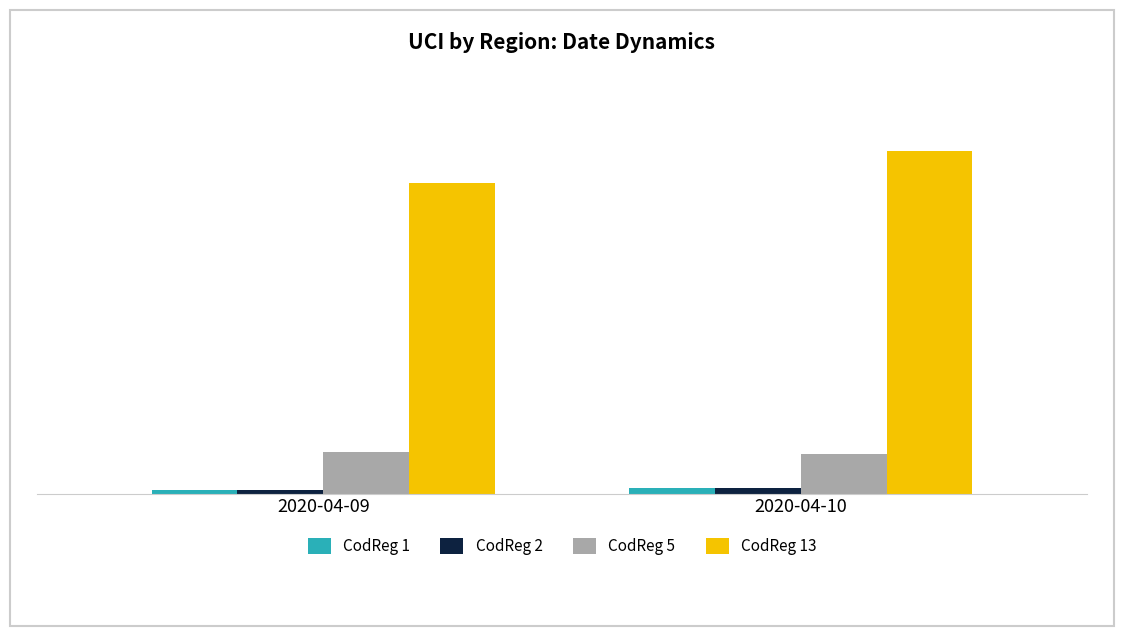

Are the bars grouped side by side (vs. stacked)?

Yes